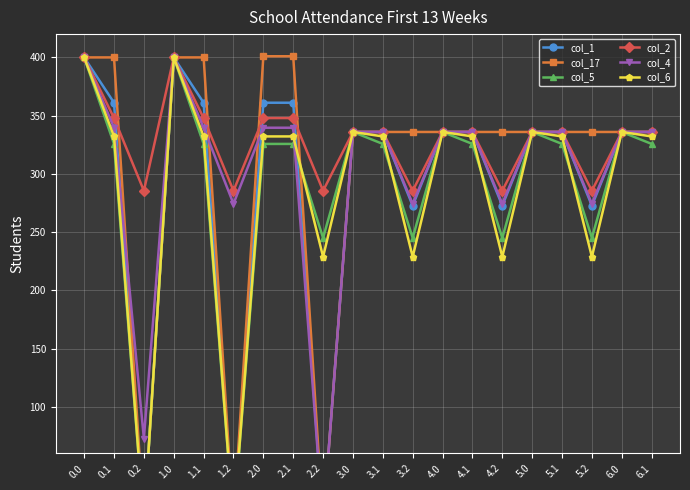

True or false: col_6 and col_1 cross at least once.

True